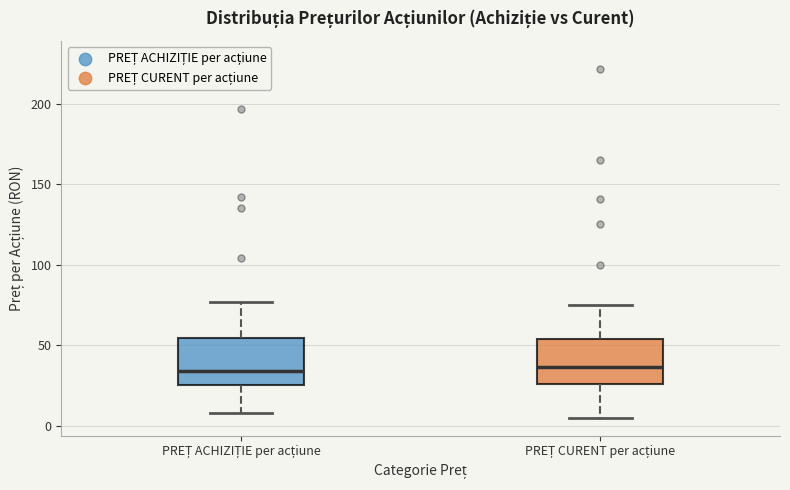

Reading left to right, transcribe this box plot: for each box, give where its median line is, the range the box spans, and where its two whiskers end, as read against the y-axis. The values are not printed on the chart, so give them approximately, as read against the axis.

PREȚ ACHIZIȚIE per acțiune: median 35, box 25 to 55, whiskers 10 to 75
PREȚ CURENT per acțiune: median 35, box 25 to 55, whiskers 5 to 75